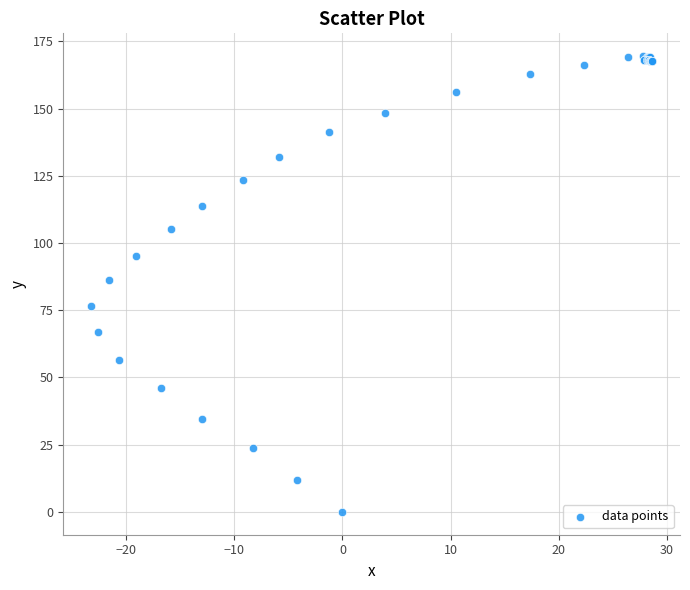

What Y value in the scatter plot is closest to 84?

86.1